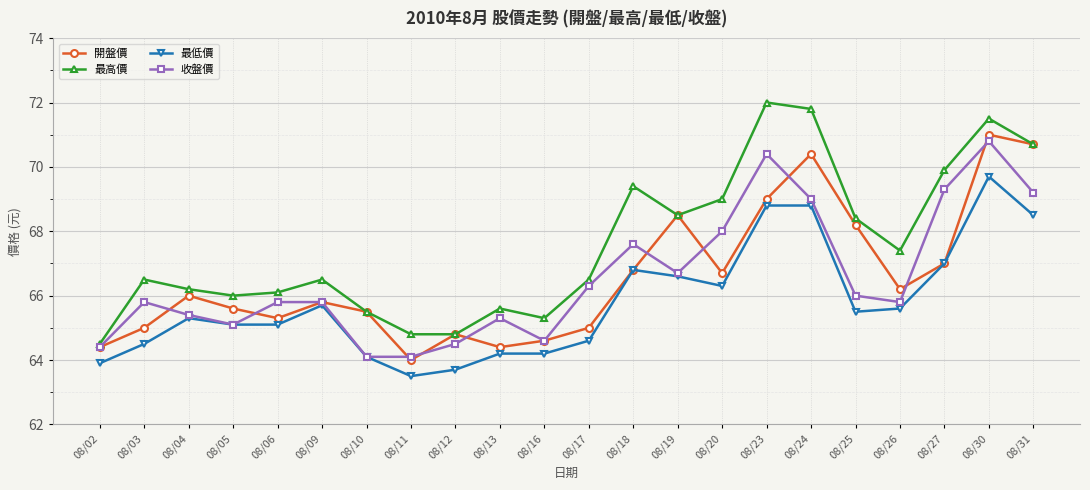

What is the difference between the highest and lowest values at 08/10?

1.4